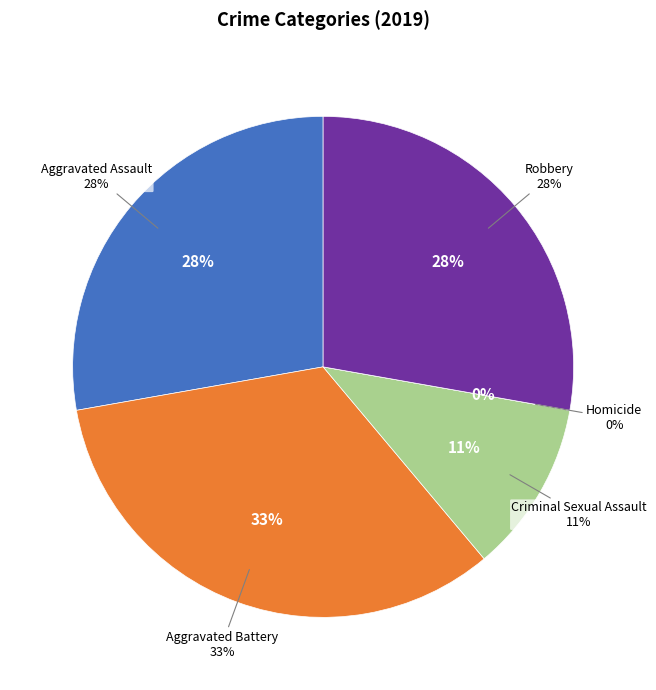

Which has a higher value, Homicide or Aggravated Assault?

Aggravated Assault